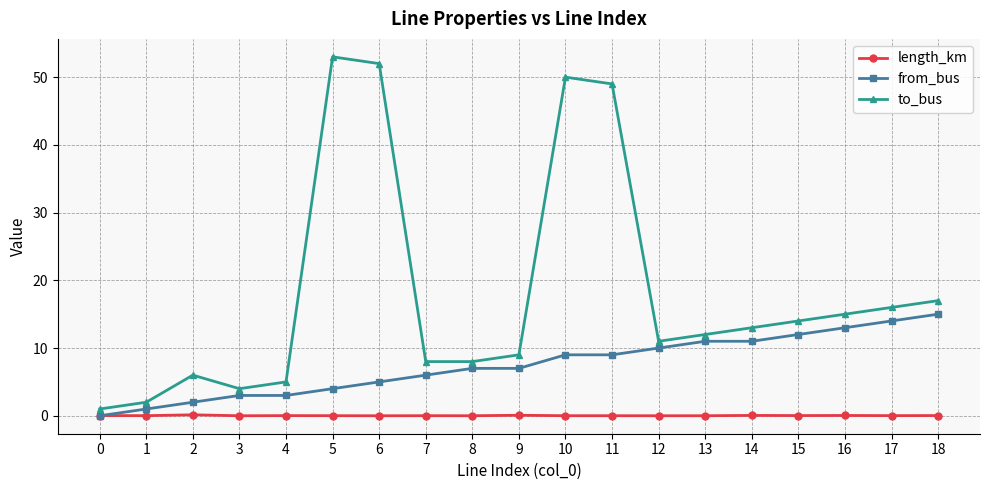

Between 1 and 16, which series saw the biggest shift?

to_bus